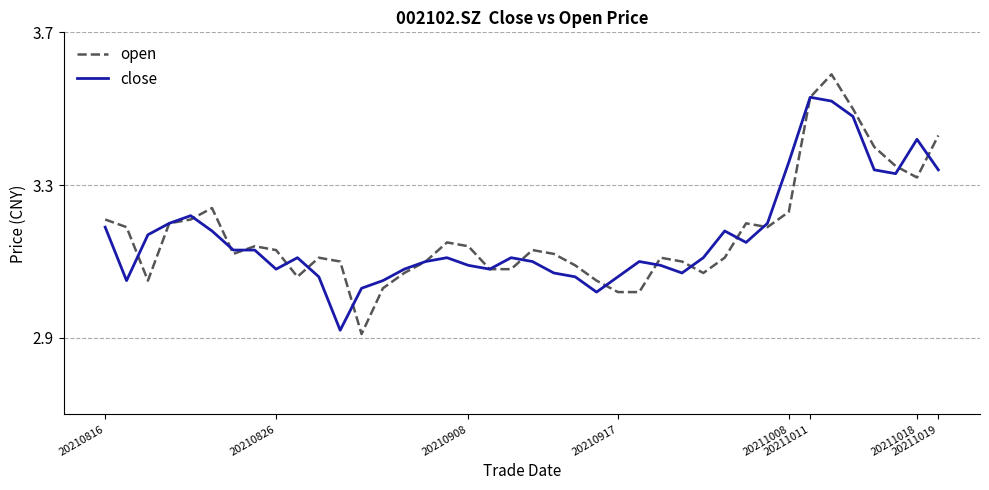

Rank the series by their maximum value, from highest to lowest.

open, close